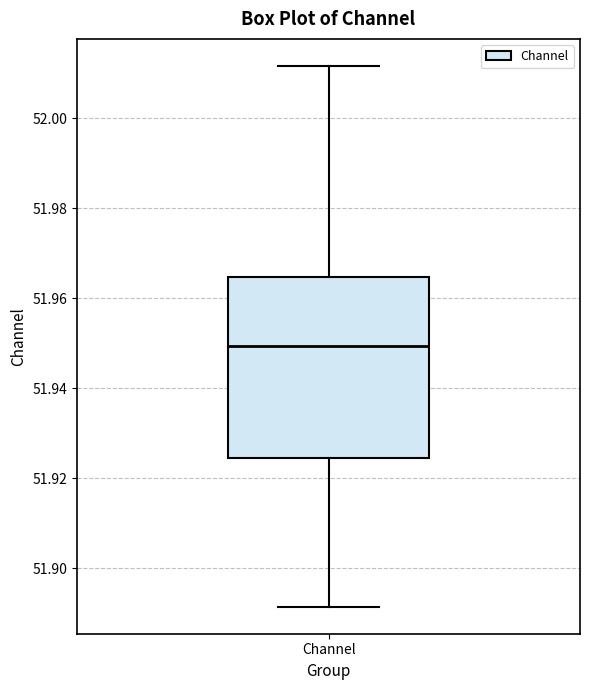

Read this box plot against the y-axis: the position of the median line, the range covered by the box, and the ends of both whiskers. The values are not printed on the chart, so give them approximately, as read against the axis.

median 51.950, box 51.924 to 51.964, whiskers 51.892 to 52.012